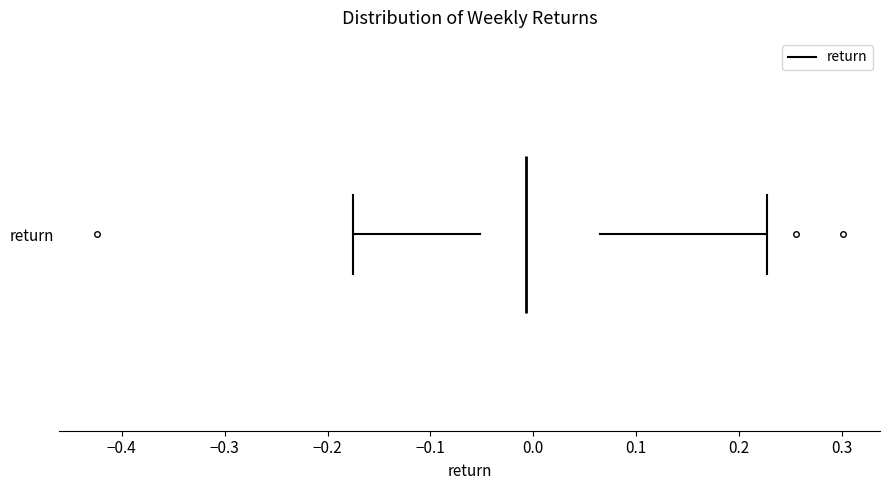

Where is the left edge of the box for return on the x-axis? The values are not printed on the chart, so give them approximately, as read against the axis.

-0.05